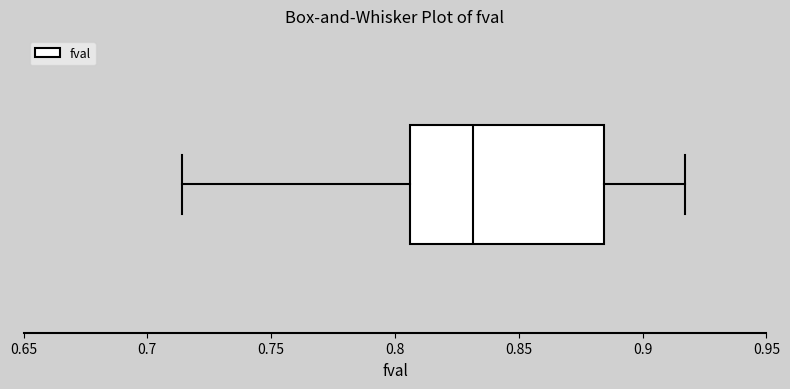

Read this box plot against the x-axis: the position of the median line, the range covered by the box, and the ends of both whiskers. The values are not printed on the chart, so give them approximately, as read against the axis.

median 0.830, box 0.805 to 0.885, whiskers 0.715 to 0.915